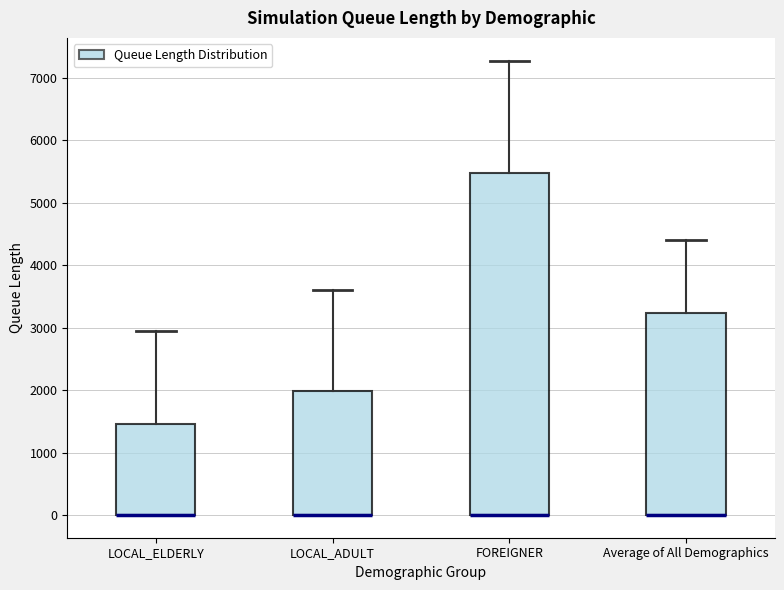

Where does the upper whisker of the box for LOCAL_ELDERLY end on the y-axis? The values are not printed on the chart, so give them approximately, as read against the axis.

3000